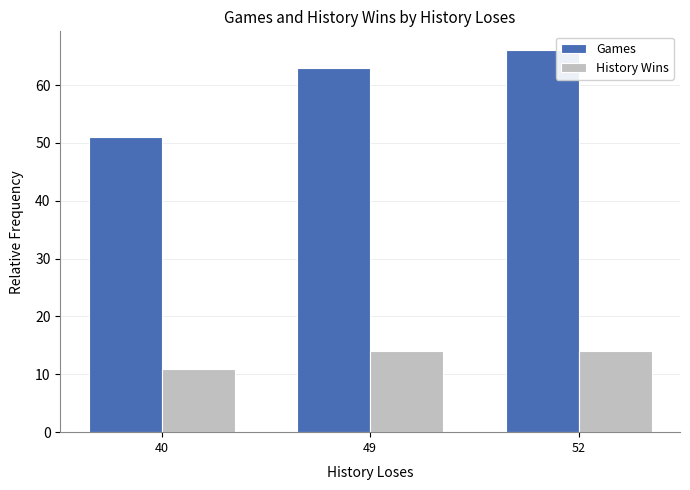

What is the sum of the Games values at 52 and 49?

129